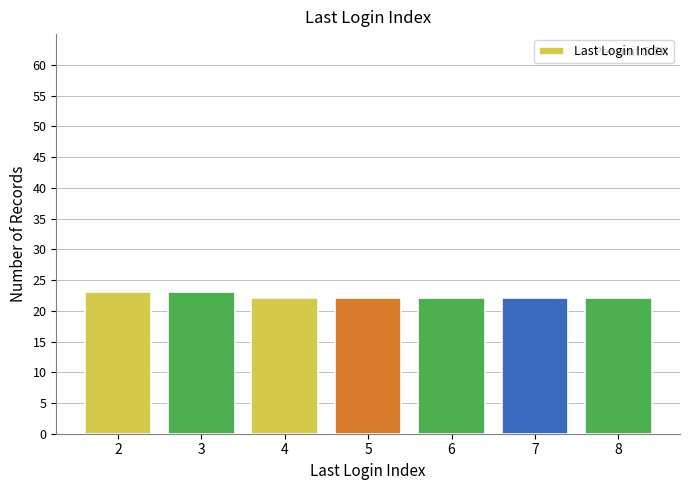

Reading right to left, extract all data points from this chart.

22	22	22	22	22	23	23